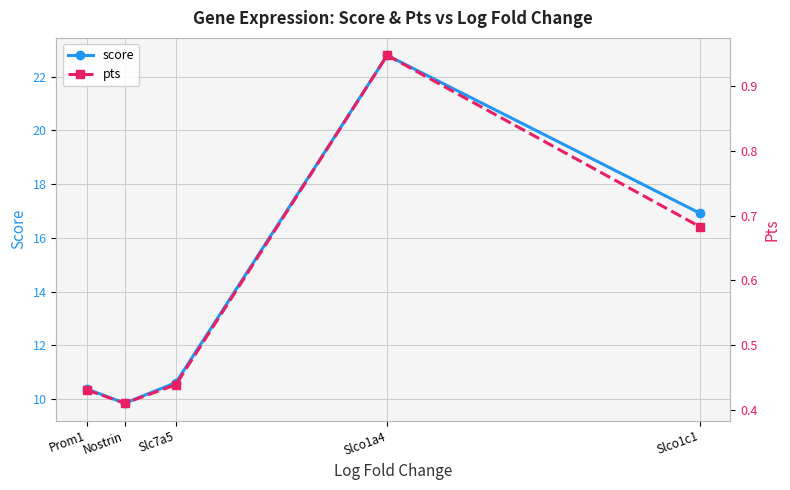

What is the label of the 3rd point from the right?

Slc7a5